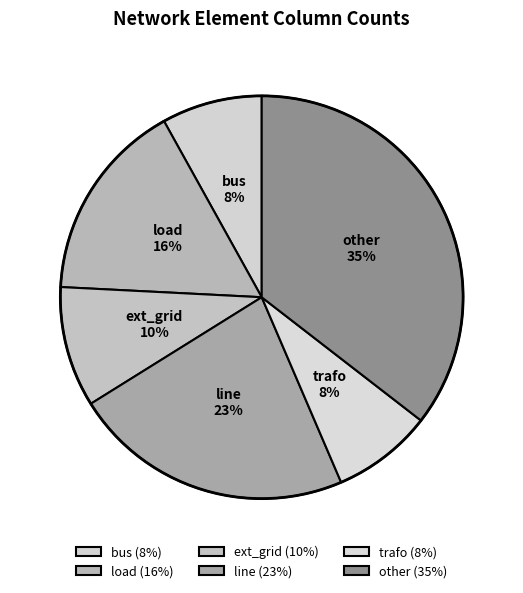

To the nearest percent, what is the combined percentage of trafo and load?

24%